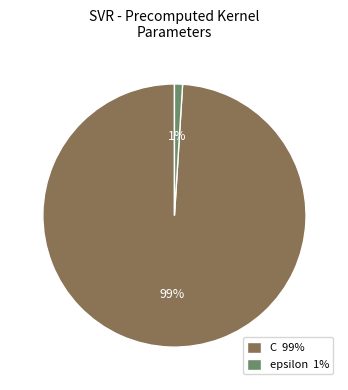

To the nearest percent, what percentage of the pie is C?

99%